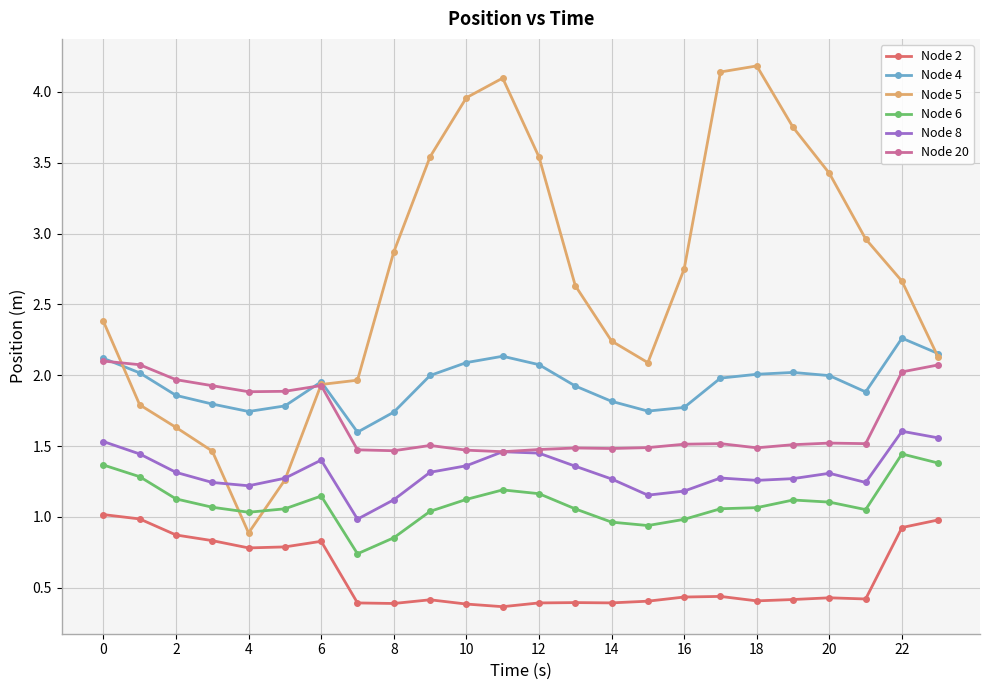

What are all the series names shown in the legend?

Node 2, Node 4, Node 5, Node 6, Node 8, Node 20